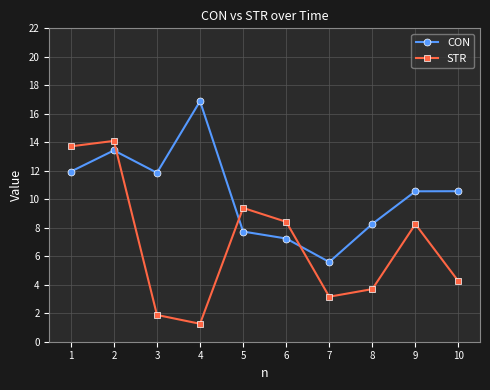

List the series in order of their peak value, lowest first.

STR, CON